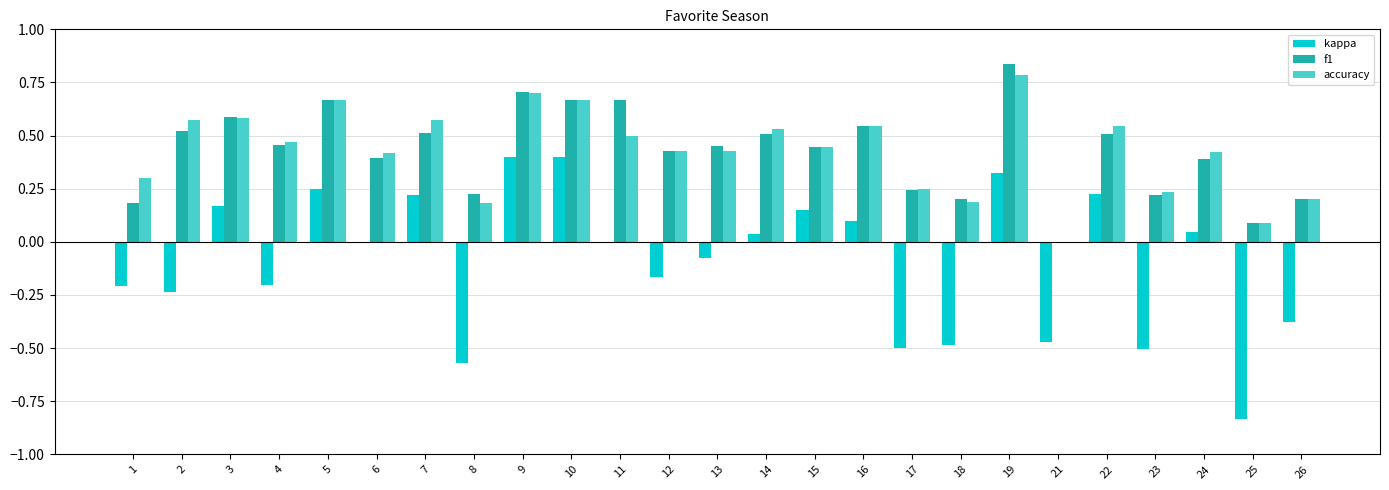

What is the sum of all f1 values?

10.7